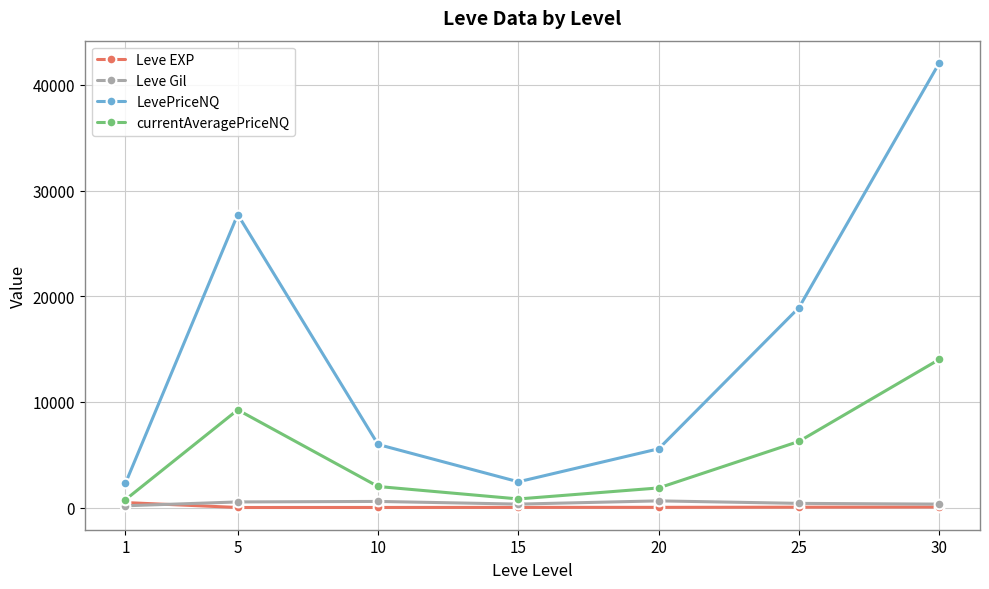

At which category does LevePriceNQ reach its first local valley?

15